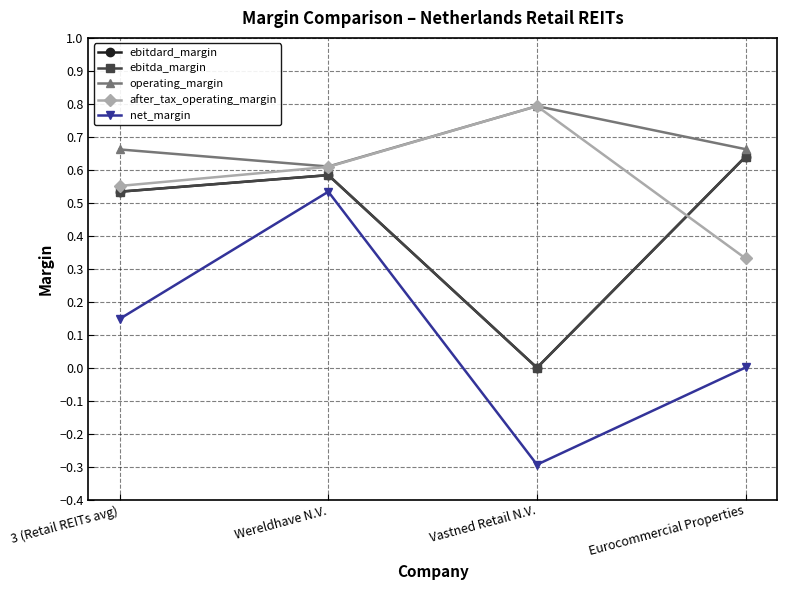

What is the approximate value of ebitdard_margin at Eurocommercial Properties?

0.6